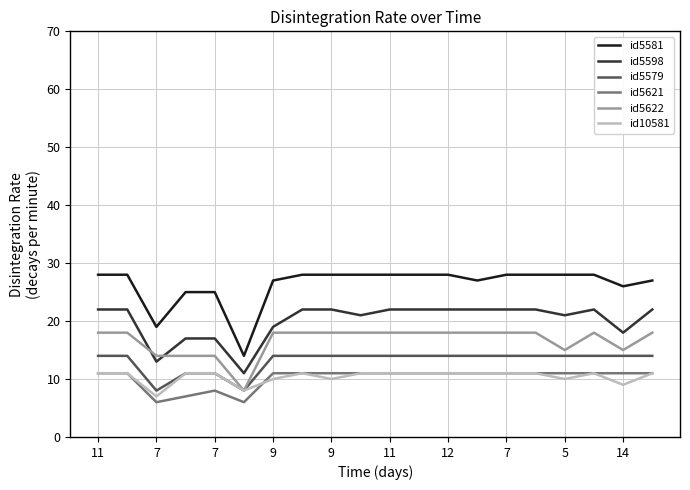

In id5581, how many points are lower than both neighbors (excluding endpoints)?

4